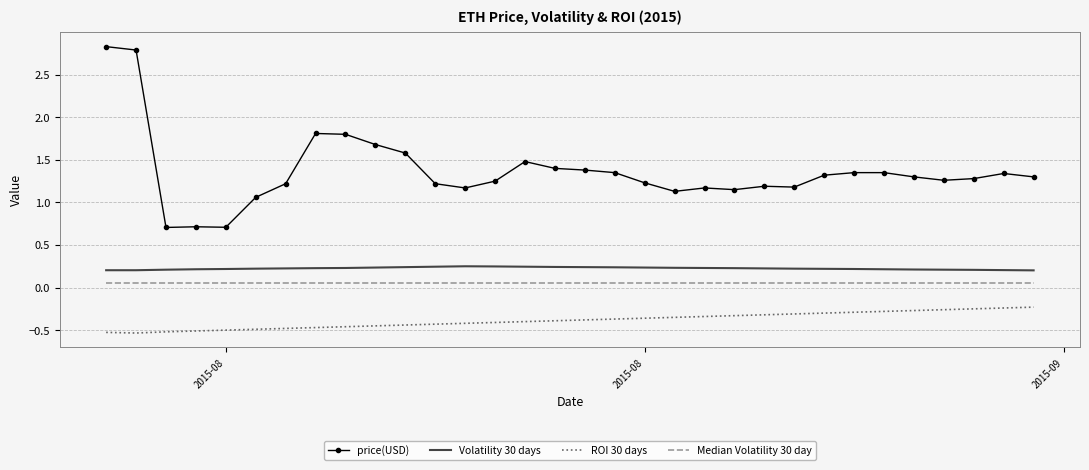

What are all the series names shown in the legend?

price(USD), Volatility 30 days, ROI 30 days, Median Volatility 30 day